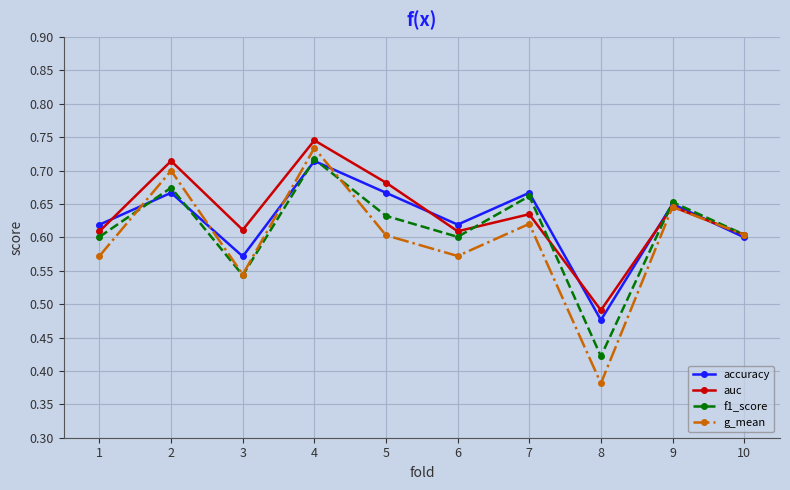

How many interior local valleys does the f1_score series have?

3